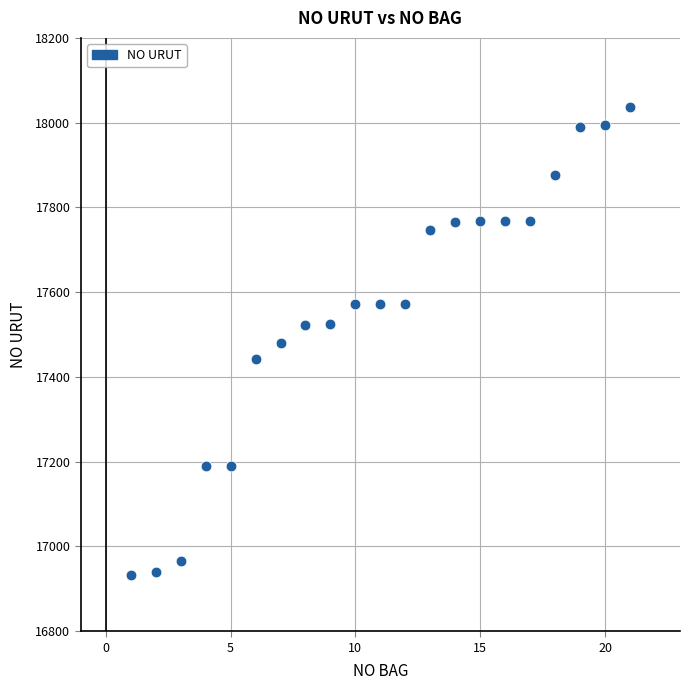

What is the range of X values (max minus min)?

20